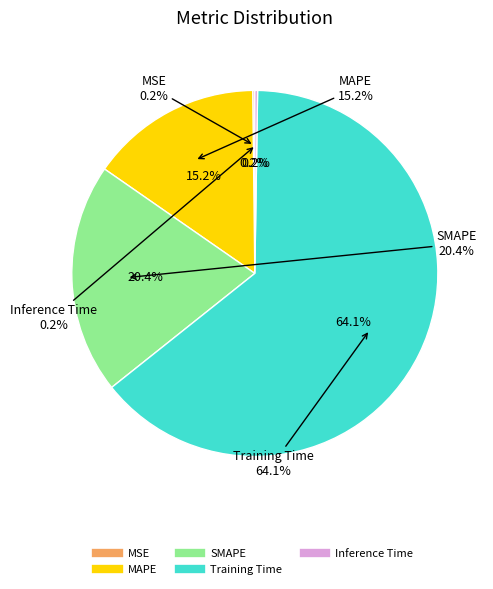

Which slice is the smallest?

MSE